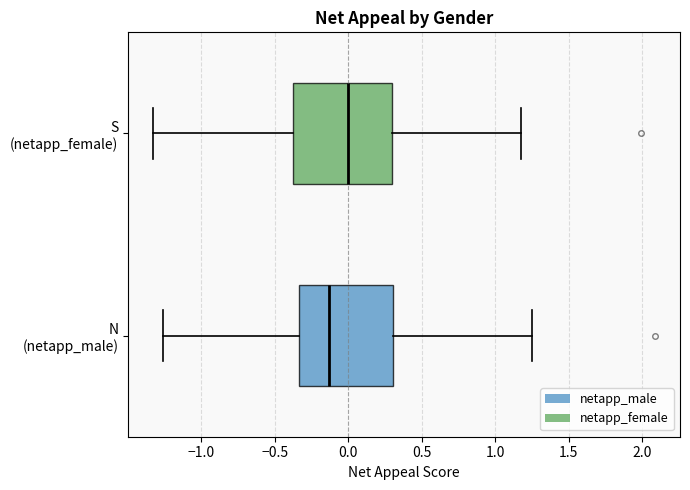

Where does the median line of the box for S (netapp_female) sit on the x-axis? The values are not printed on the chart, so give them approximately, as read against the axis.

0.00